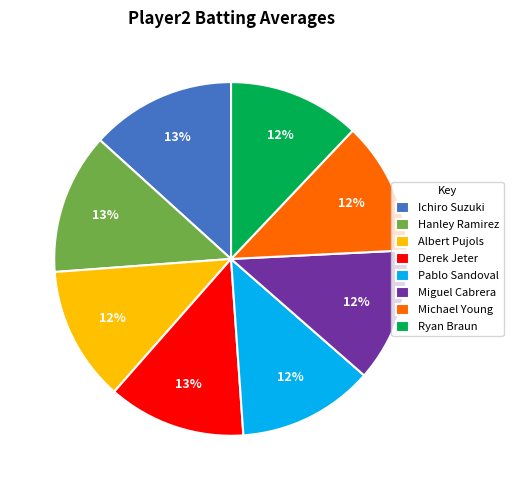

Between Derek Jeter and Ryan Braun, which is larger?

Derek Jeter